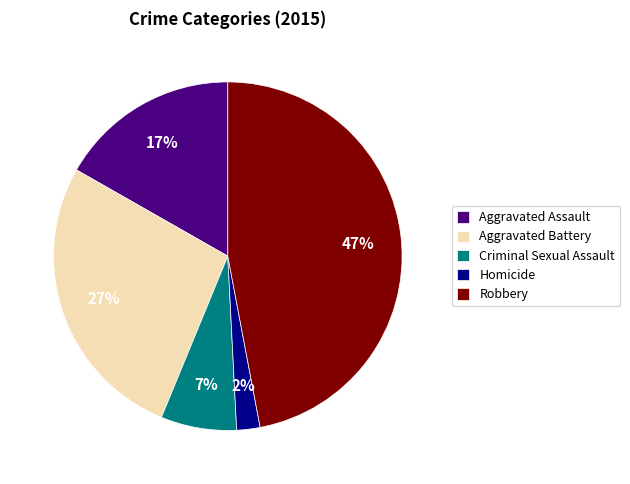

To the nearest percent, what portion does Homicide represent?

2%